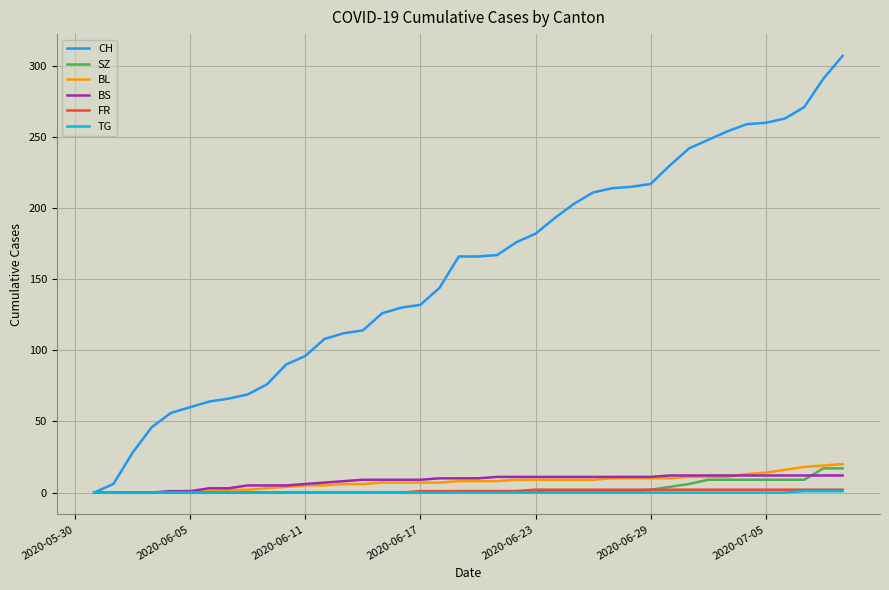

Which series has the largest total across all categories?

CH